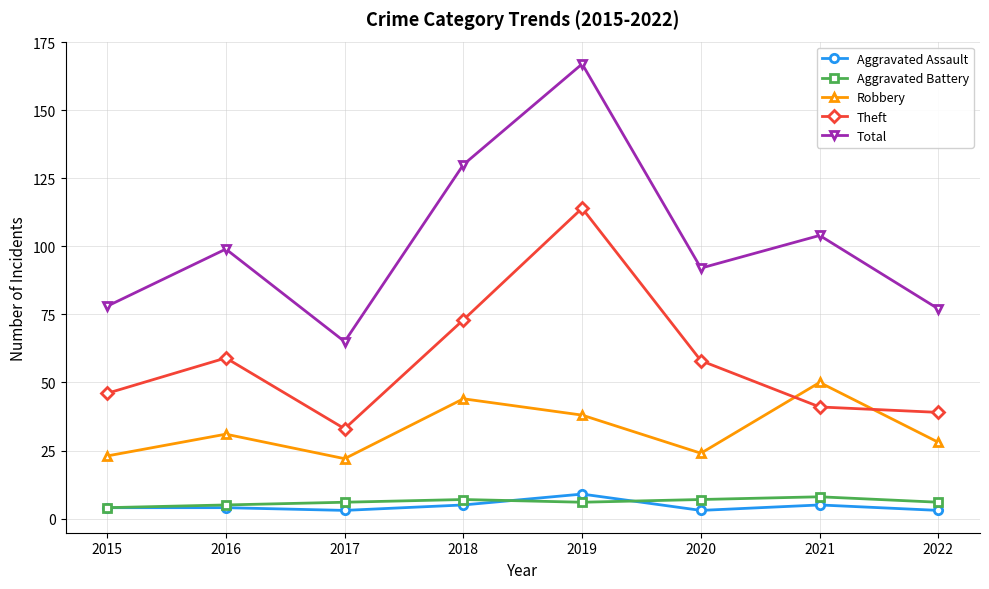

What is the sum of the Total values at 2019 and 2015?

245